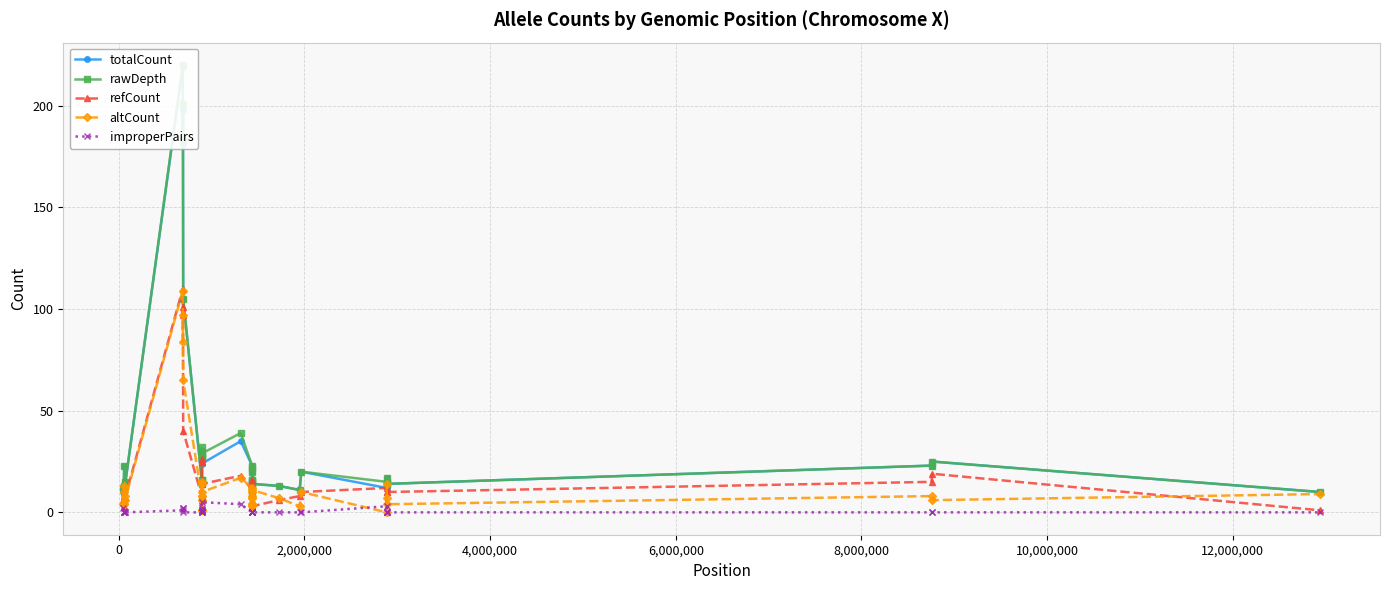

True or false: altCount has more than 1 interior local peaks.

True